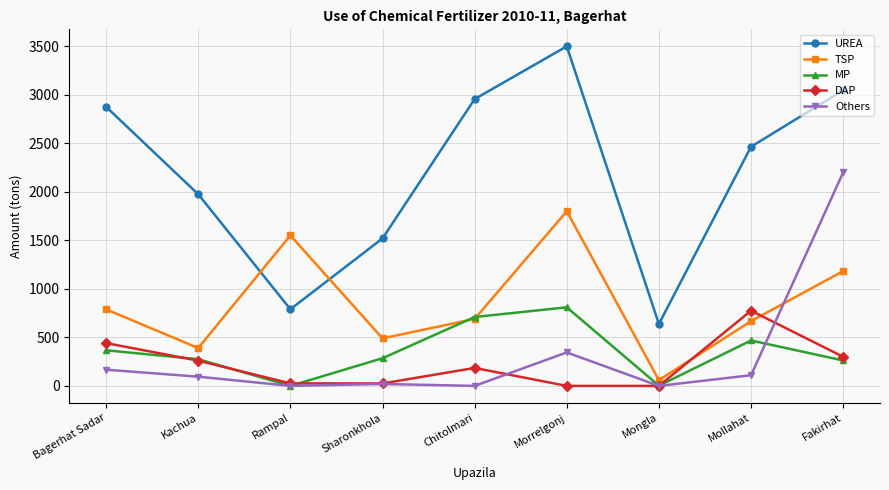

Is the value of MP at Kachua greater than the value of Others at Bagerhat Sadar?

Yes